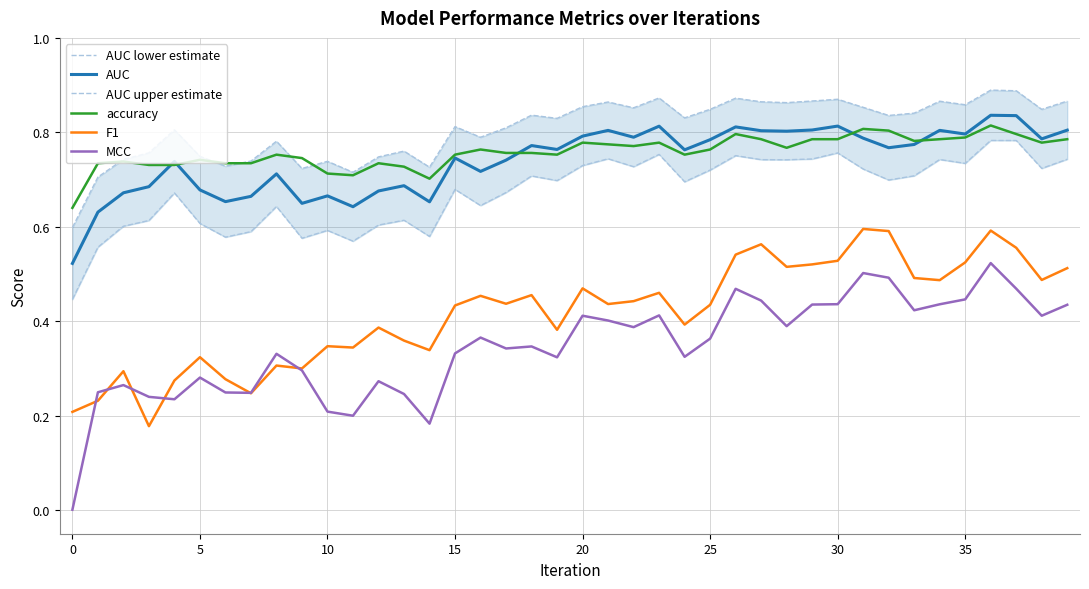

Reading left to right, what are all the values shown in this chart?

AUC lower estimate: 0.4	0.6	0.6	0.6	0.7	0.6	0.6	0.6	0.6	0.6	0.6	0.6	0.6	0.6	0.6	0.7	0.6	0.7	0.7	0.7	0.7	0.7	0.7	0.8	0.7	0.7	0.8	0.7	0.7	0.7	0.8	0.7	0.7	0.7	0.7	0.7	0.8	0.8	0.7	0.7
AUC: 0.5	0.6	0.7	0.7	0.7	0.7	0.7	0.7	0.7	0.6	0.7	0.6	0.7	0.7	0.7	0.7	0.7	0.7	0.8	0.8	0.8	0.8	0.8	0.8	0.8	0.8	0.8	0.8	0.8	0.8	0.8	0.8	0.8	0.8	0.8	0.8	0.8	0.8	0.8	0.8
AUC upper estimate: 0.6	0.7	0.7	0.8	0.8	0.7	0.7	0.7	0.8	0.7	0.7	0.7	0.7	0.8	0.7	0.8	0.8	0.8	0.8	0.8	0.9	0.9	0.9	0.9	0.8	0.8	0.9	0.9	0.9	0.9	0.9	0.9	0.8	0.8	0.9	0.9	0.9	0.9	0.8	0.9
accuracy: 0.6	0.7	0.7	0.7	0.7	0.7	0.7	0.7	0.8	0.7	0.7	0.7	0.7	0.7	0.7	0.8	0.8	0.8	0.8	0.8	0.8	0.8	0.8	0.8	0.8	0.8	0.8	0.8	0.8	0.8	0.8	0.8	0.8	0.8	0.8	0.8	0.8	0.8	0.8	0.8
F1: 0.2	0.2	0.3	0.2	0.3	0.3	0.3	0.2	0.3	0.3	0.3	0.3	0.4	0.4	0.3	0.4	0.5	0.4	0.5	0.4	0.5	0.4	0.4	0.5	0.4	0.4	0.5	0.6	0.5	0.5	0.5	0.6	0.6	0.5	0.5	0.5	0.6	0.6	0.5	0.5
MCC: 0.0	0.2	0.3	0.2	0.2	0.3	0.2	0.2	0.3	0.3	0.2	0.2	0.3	0.2	0.2	0.3	0.4	0.3	0.3	0.3	0.4	0.4	0.4	0.4	0.3	0.4	0.5	0.4	0.4	0.4	0.4	0.5	0.5	0.4	0.4	0.4	0.5	0.5	0.4	0.4